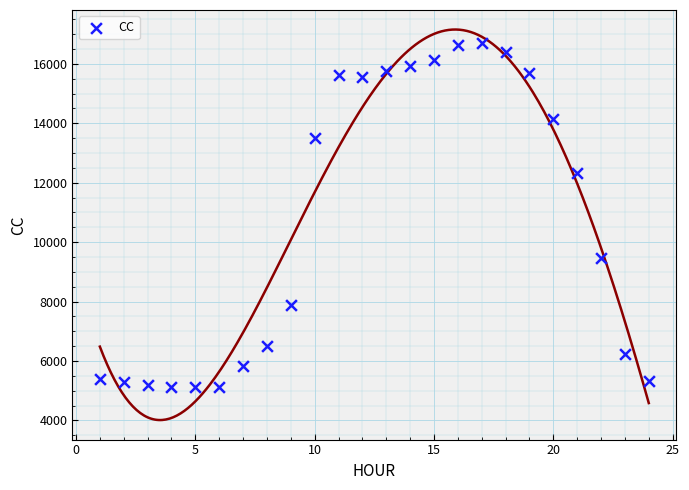

What is the range of Y values (max minus min)?

11565.2